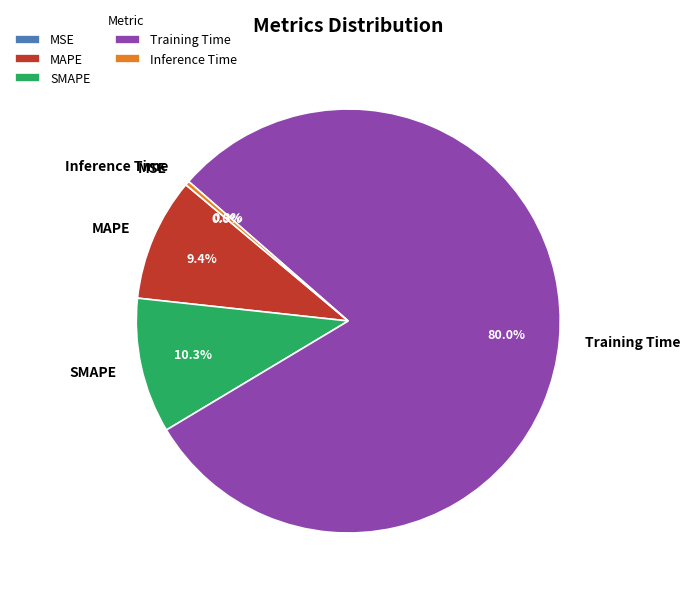

Which slice is the largest?

Training Time